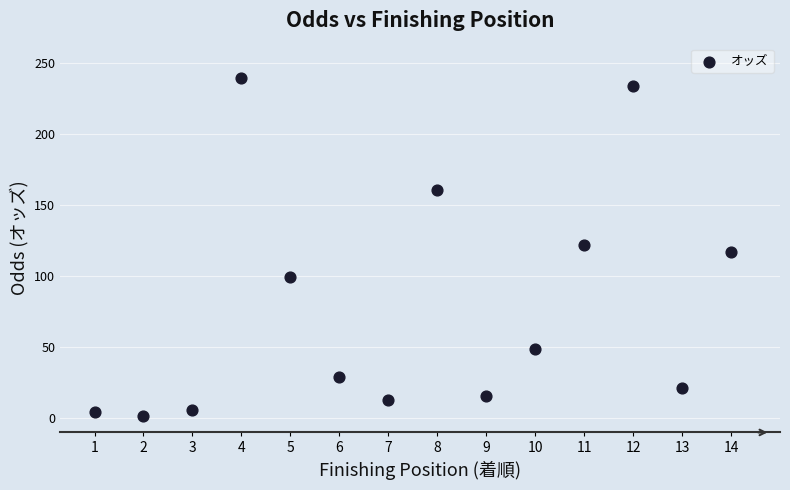

What is the range of X values (max minus min)?

13.0